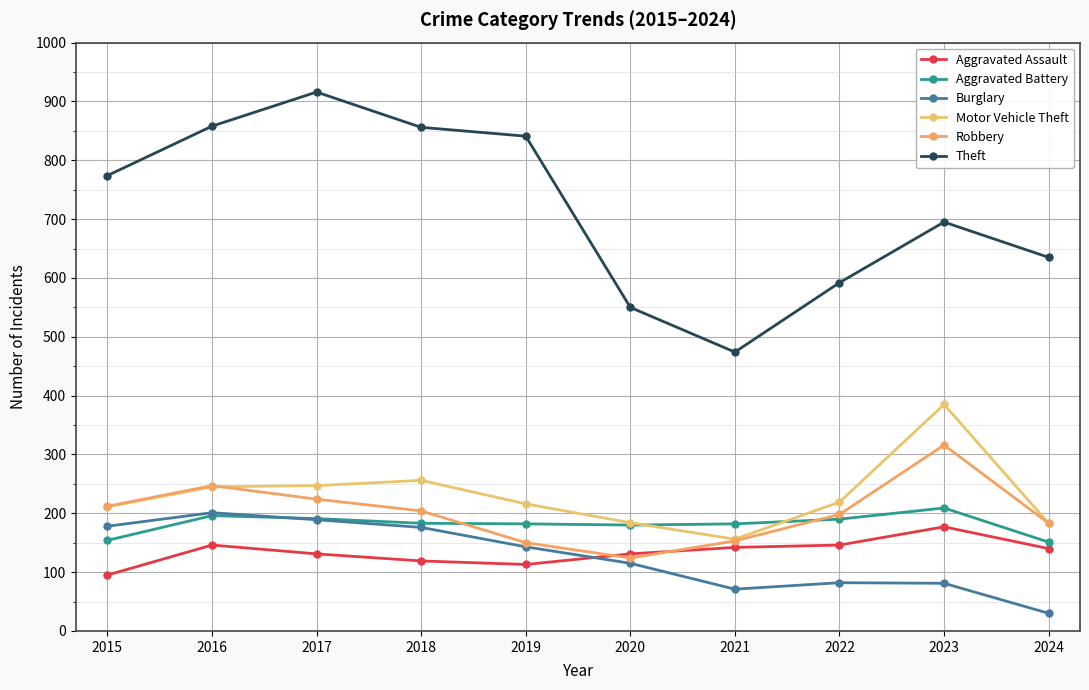

At how many categories does at least one series exceed 651?

6